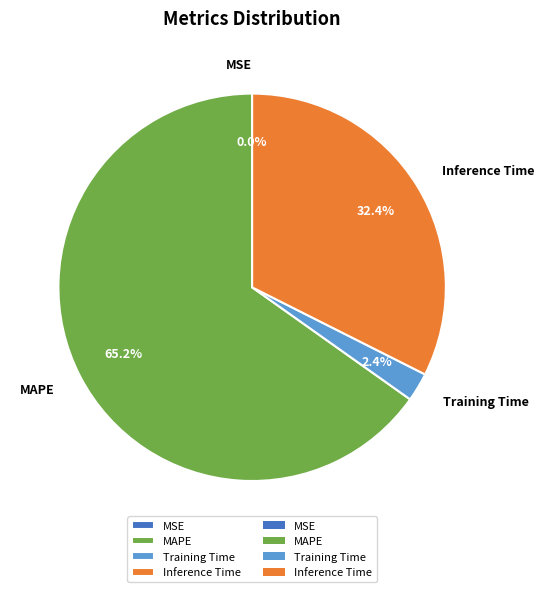

Is it true that MAPE is 56% of the pie?

False